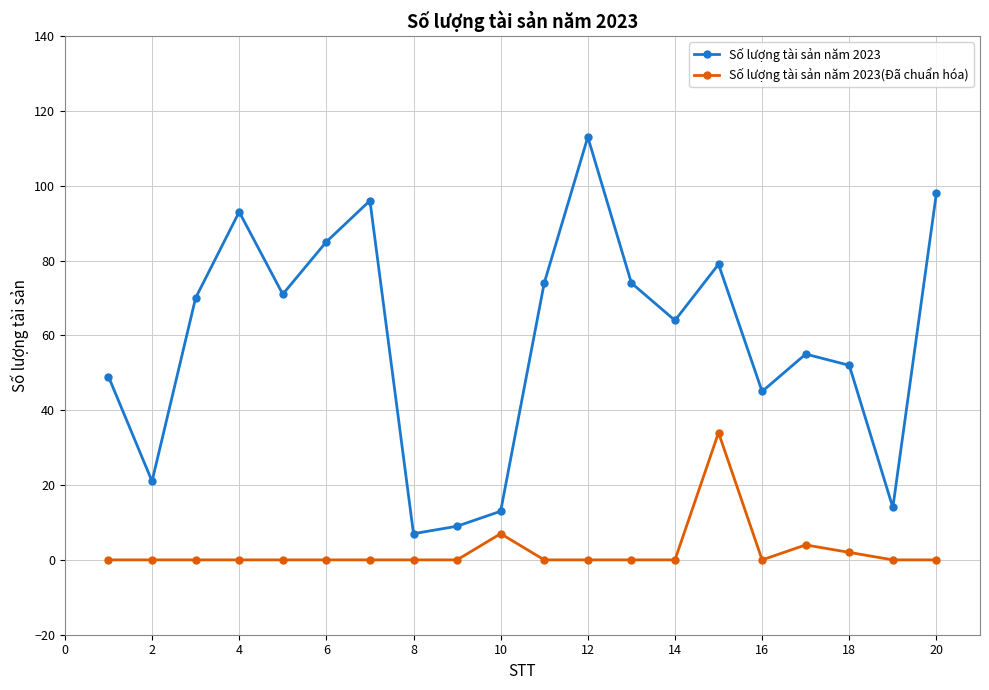

What is the difference between the maximum and minimum values in the Số lượng tài sản năm 2023 series?

106